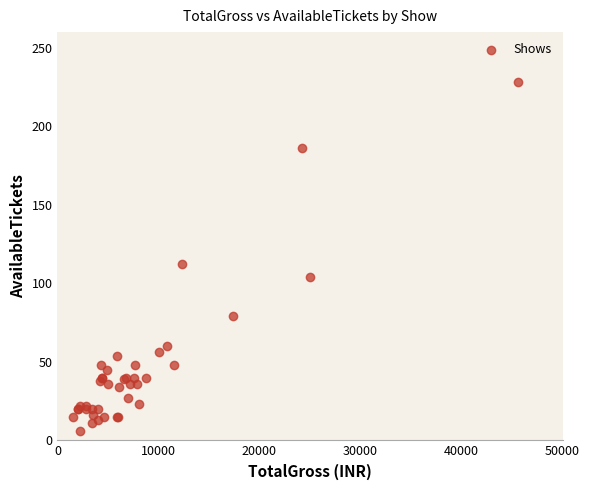

What Y value in the scatter plot is closest to 117?

112